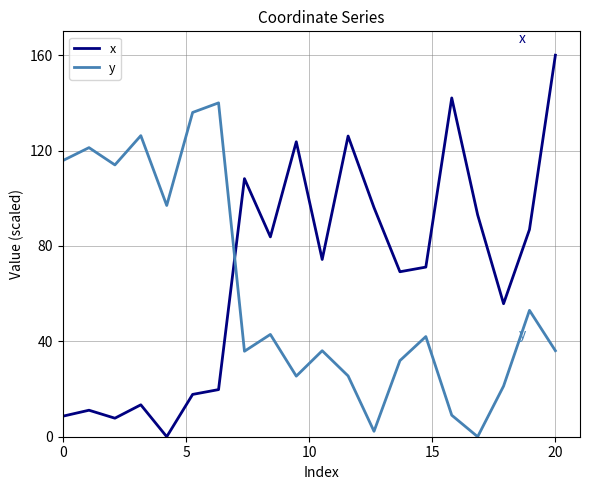

In x, how many points are lower than both neighbors (excluding endpoints)?

6